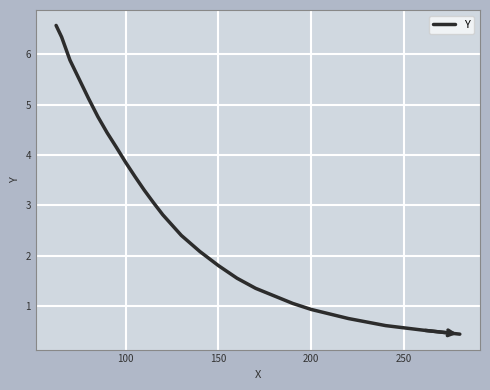

What is the difference between the maximum and minimum values?

6.1